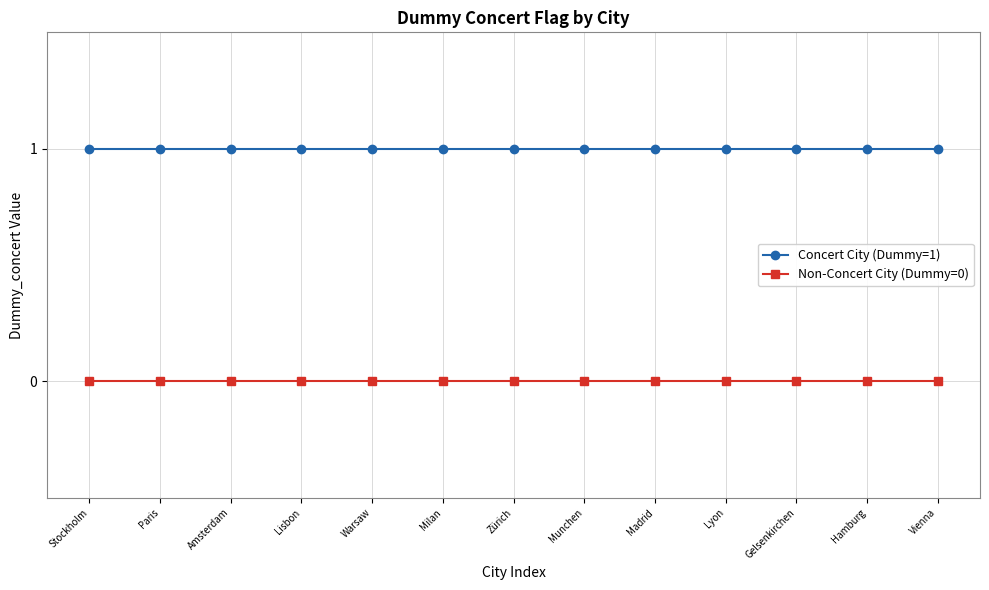

What is the greatest value displayed?

1